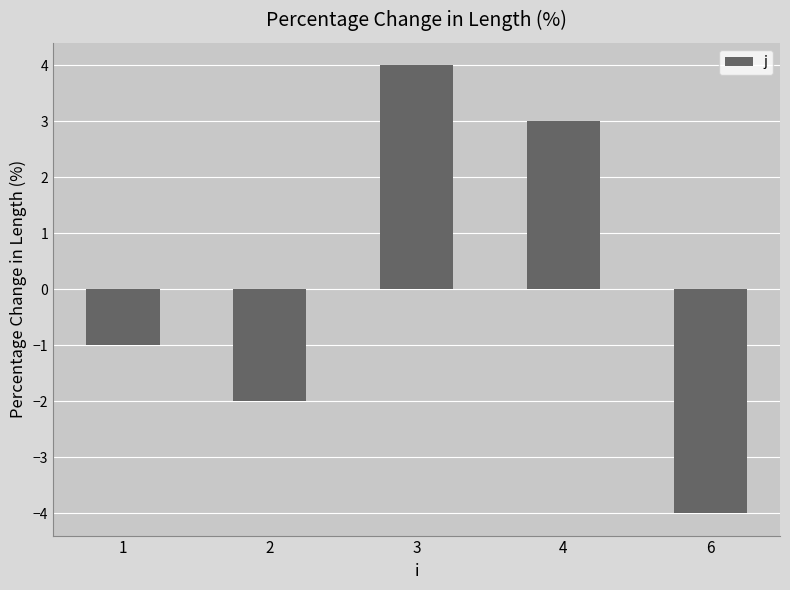

Between 4 and 2, which is larger?

4